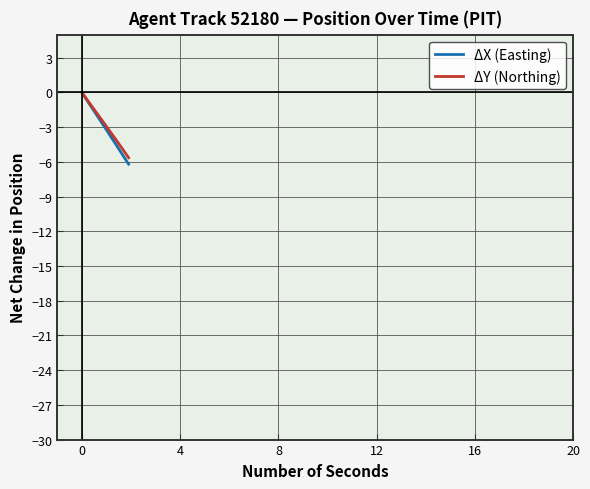

What is the minimum value for ΔX (Easting)?

-6.2